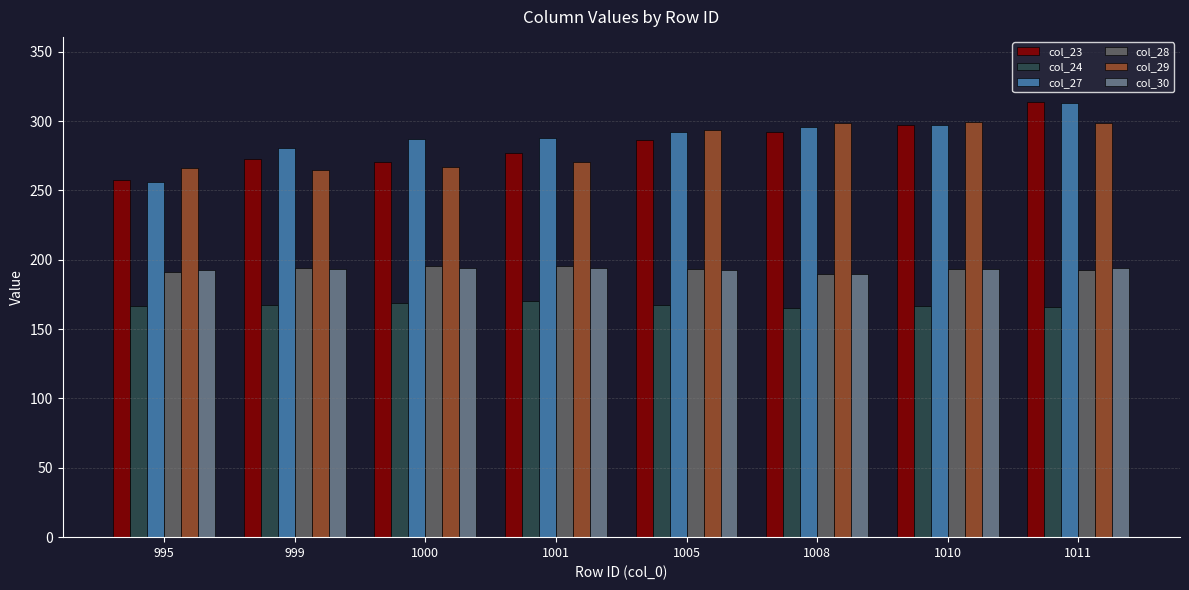

At how many categories does at least one series exceed 165?

8